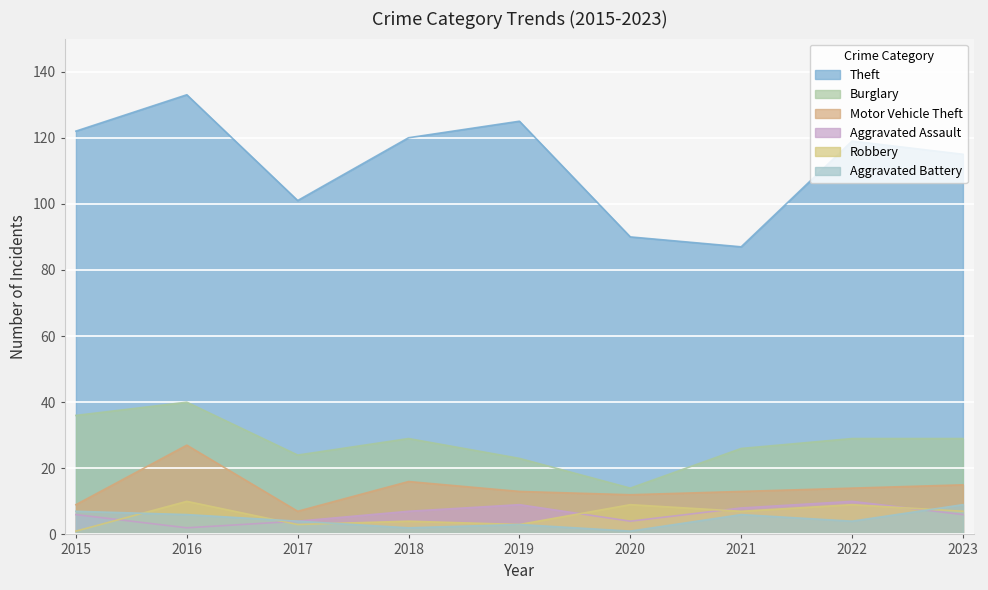

What are all the series names shown in the legend?

Theft, Burglary, Motor Vehicle Theft, Aggravated Assault, Robbery, Aggravated Battery